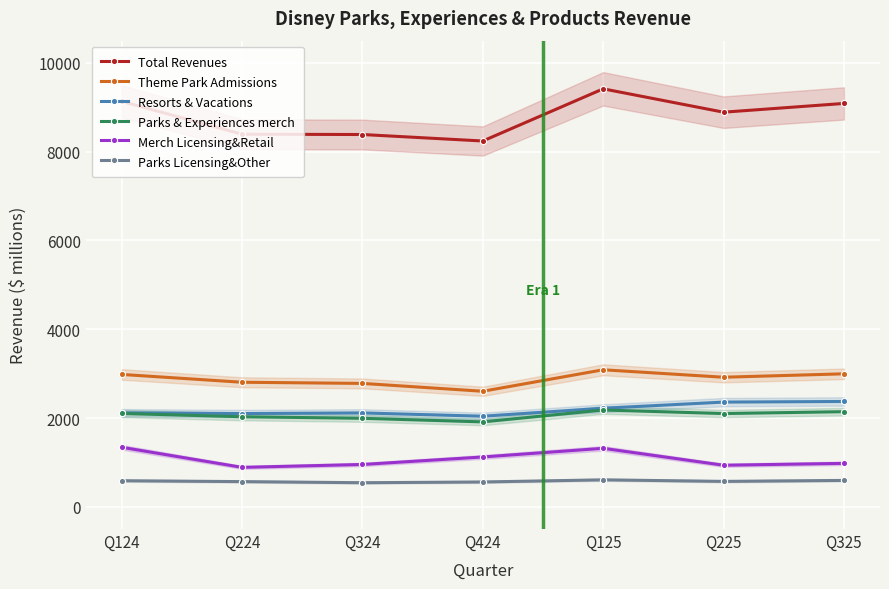

What is the spread (max minus min) of values at Q124?

8544